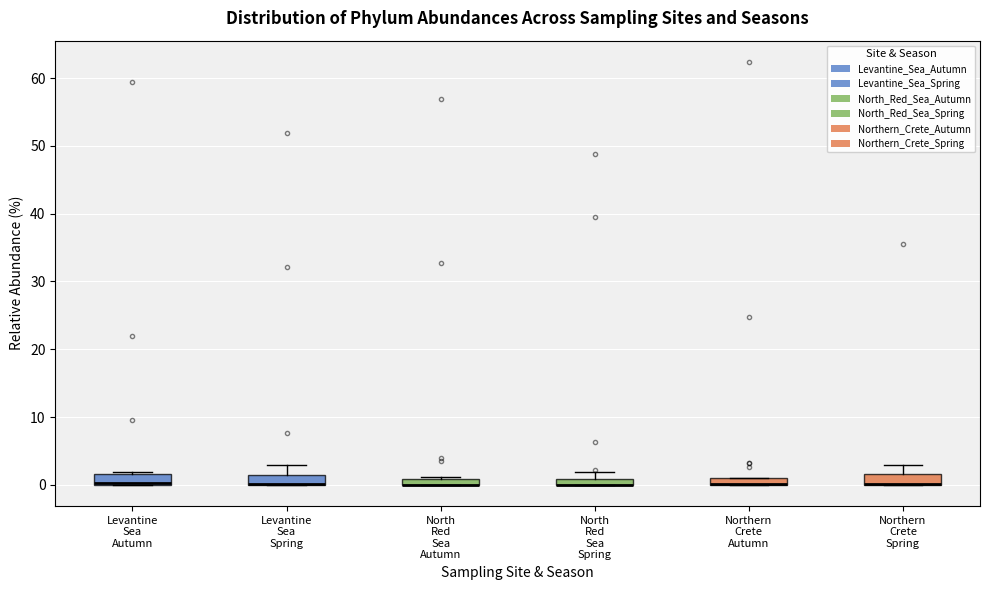

Where is the lower edge of the box for North Red Sea Autumn on the y-axis? The values are not printed on the chart, so give them approximately, as read against the axis.

0